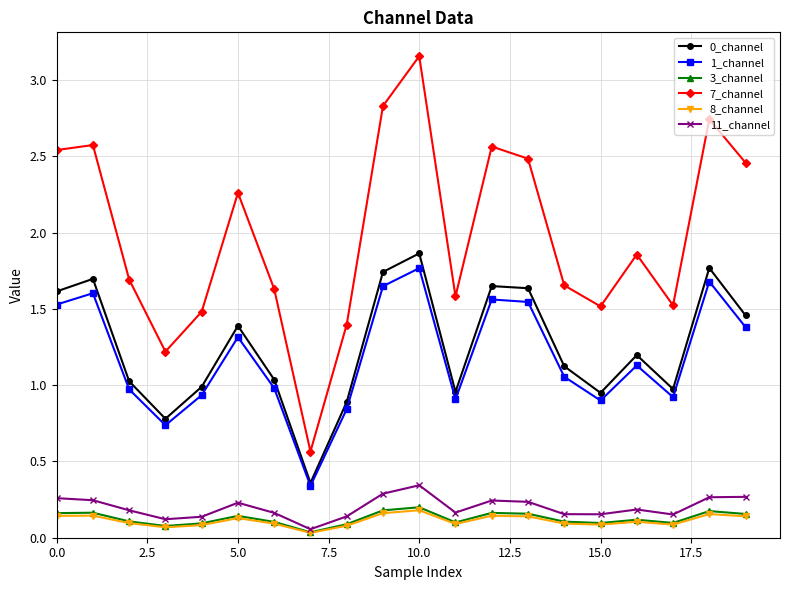

At how many categories does at least one series exceed 2?

9